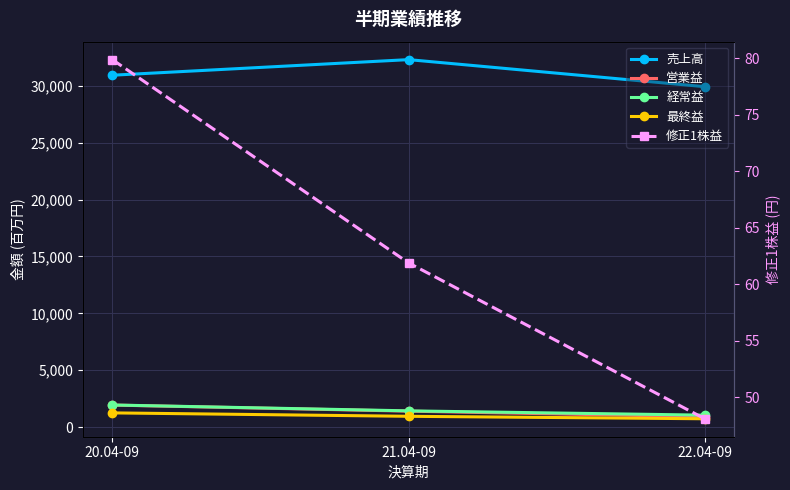

Which category has the lowest value in the 最終益 series?

22.04-09